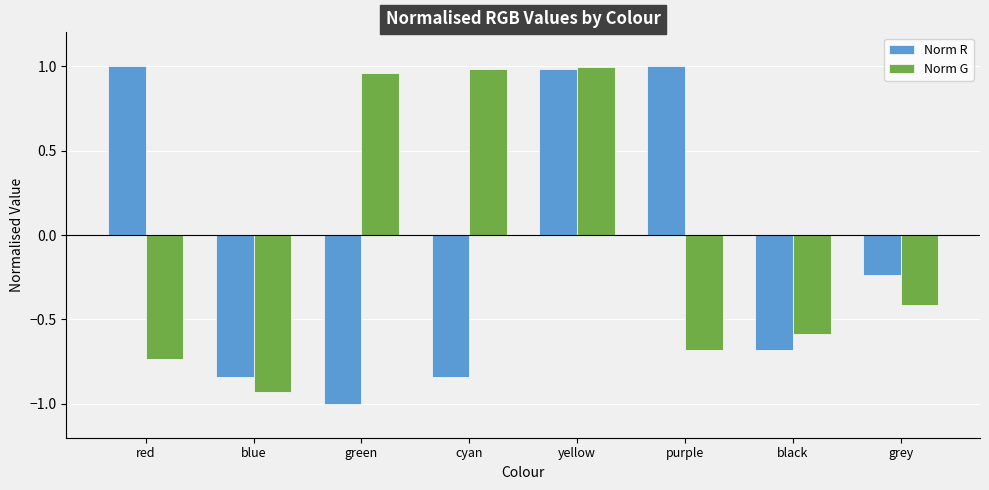

What is the sum of the Norm G values at blue and black?

-1.5